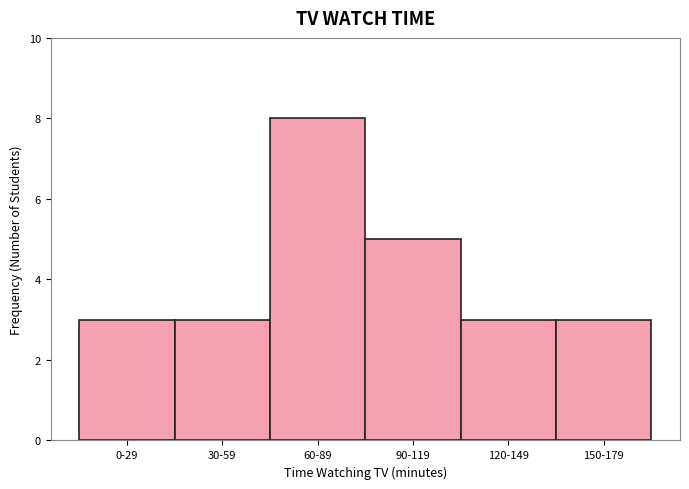

Reading right to left, transcribe all the data shown in this chart.

3	3	5	8	3	3